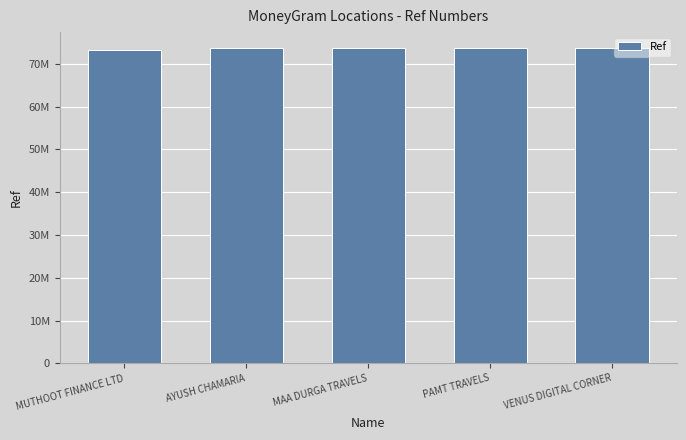

What is the greatest value displayed?

73755735